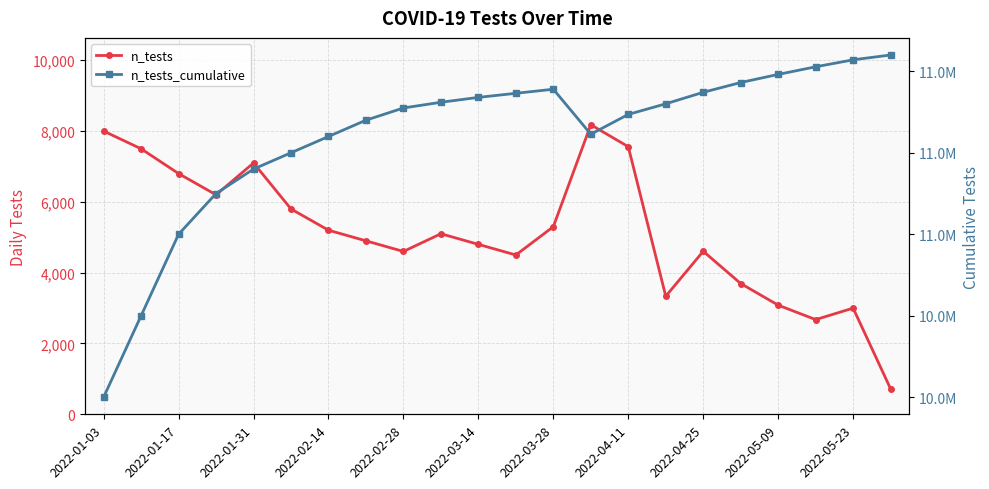

How many interior local peaks does the n_tests series have?

5